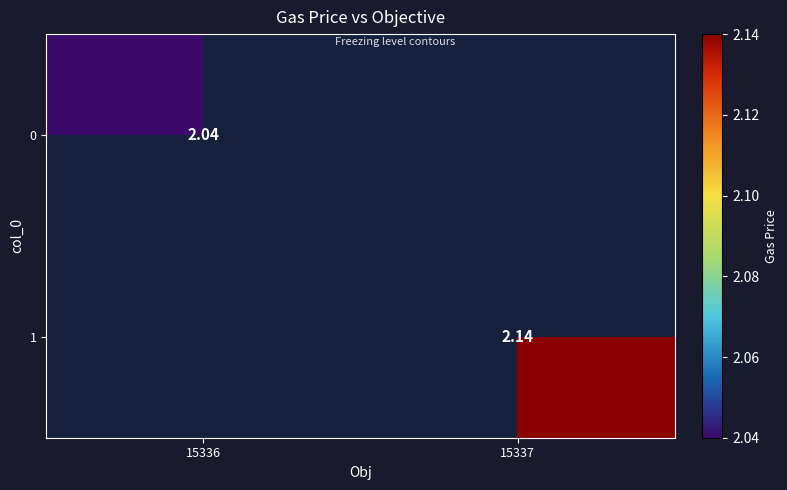

Rank the series by their maximum value, from highest to lowest.

1, 0